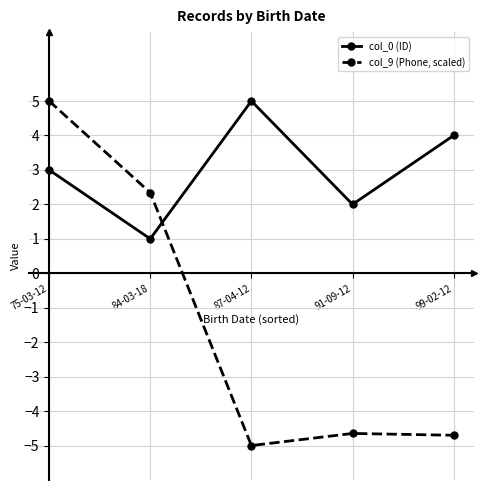

What position from the right is 87-04-12?

3